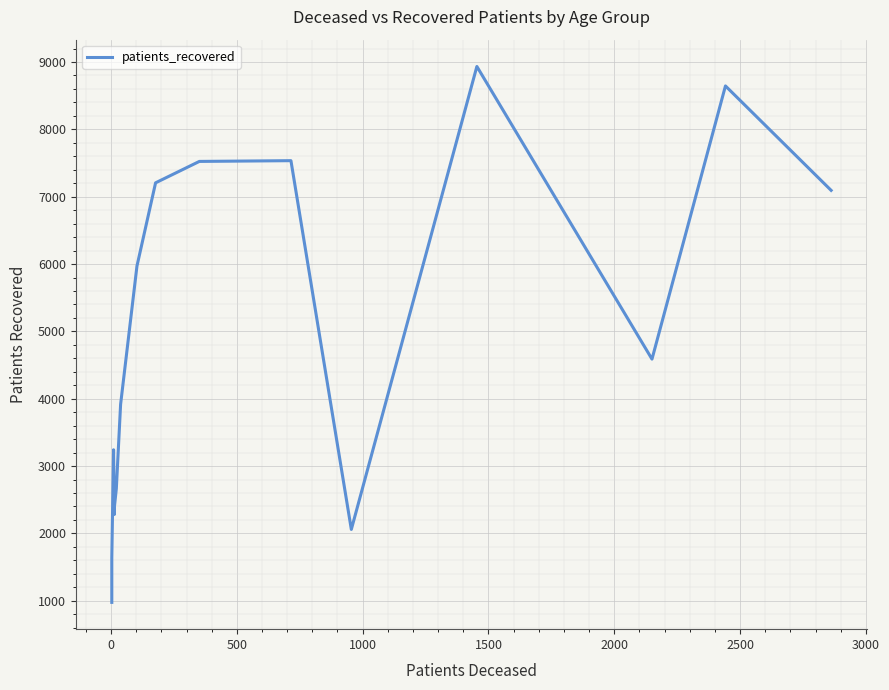

How many interior local peaks (higher than both neighbors) does the data have?

4